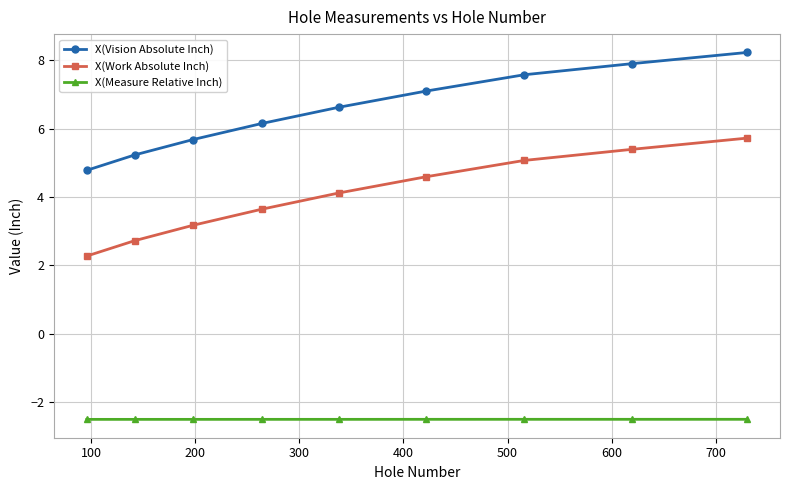

True or false: X(Work Absolute Inch) and X(Vision Absolute Inch) intersect in this chart.

False